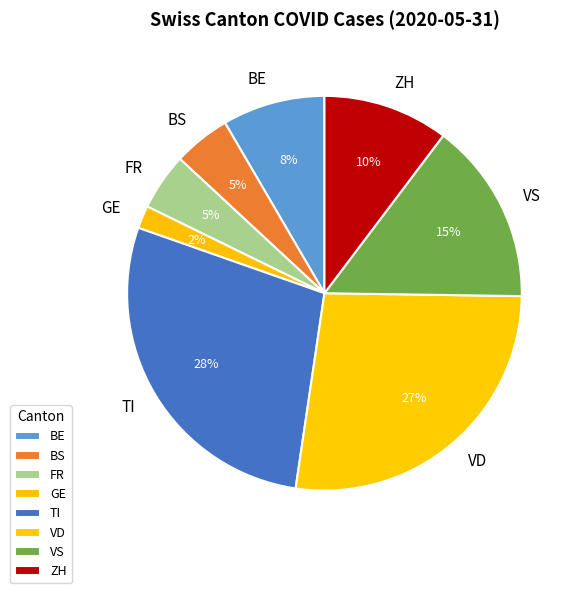

How many segments does this pie chart have?

8